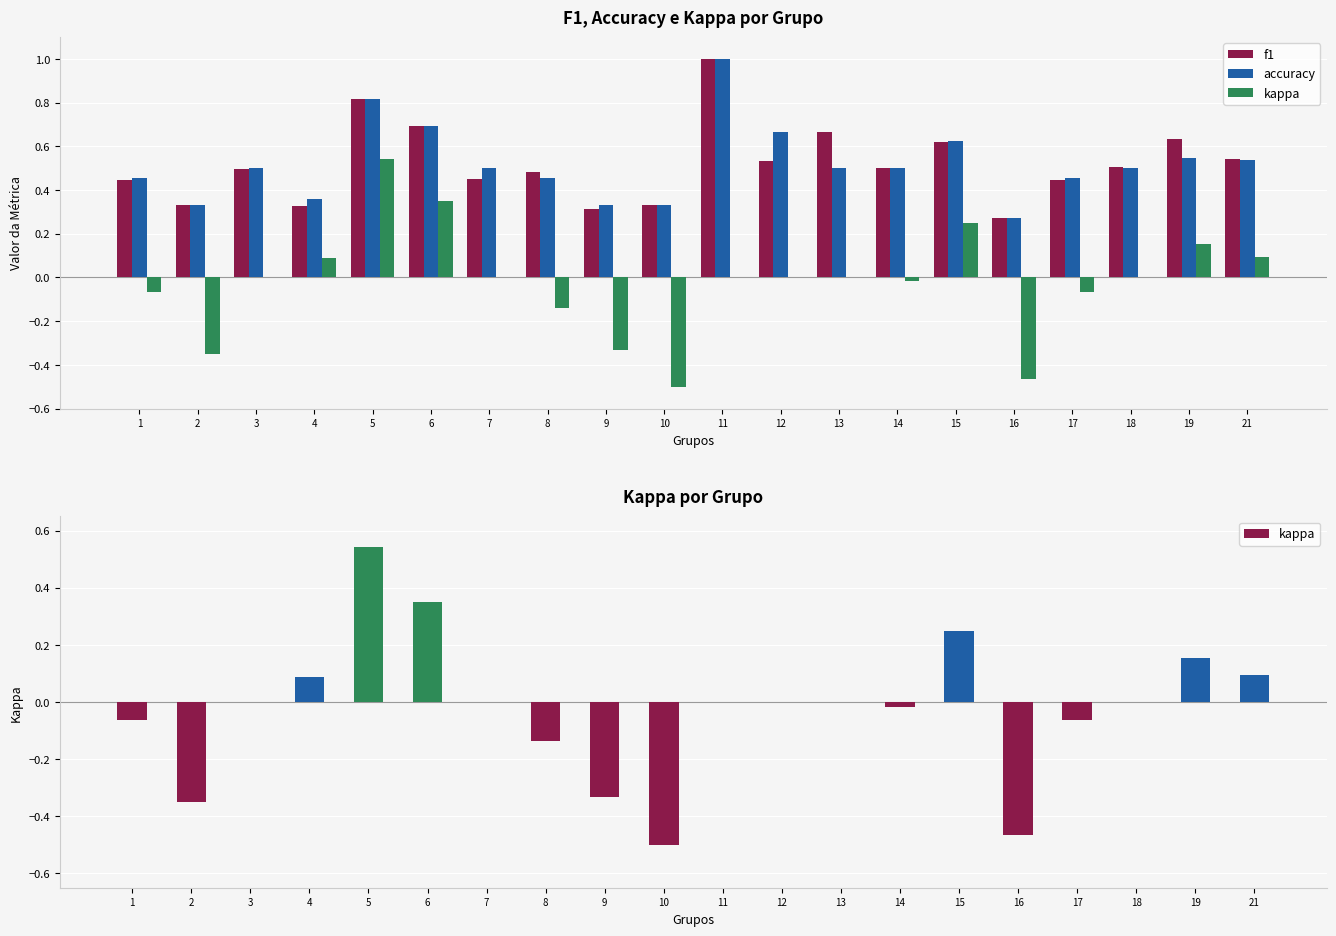

At which category does the chart reach its peak across all series?

11